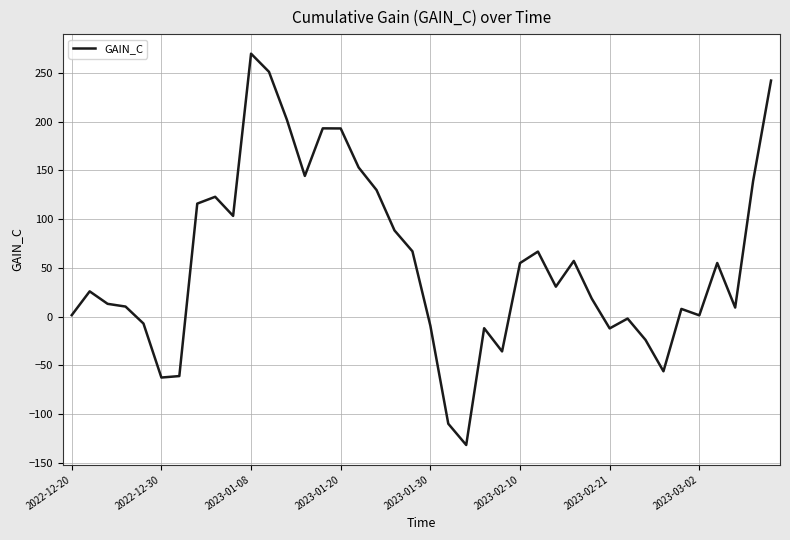

What is the minimum value shown in the chart?

-131.8